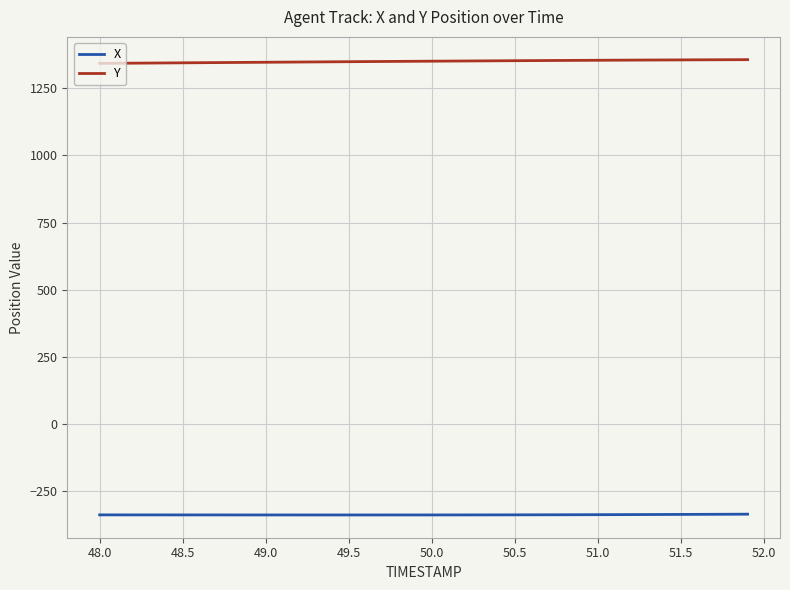

True or false: Y and X intersect in this chart.

False